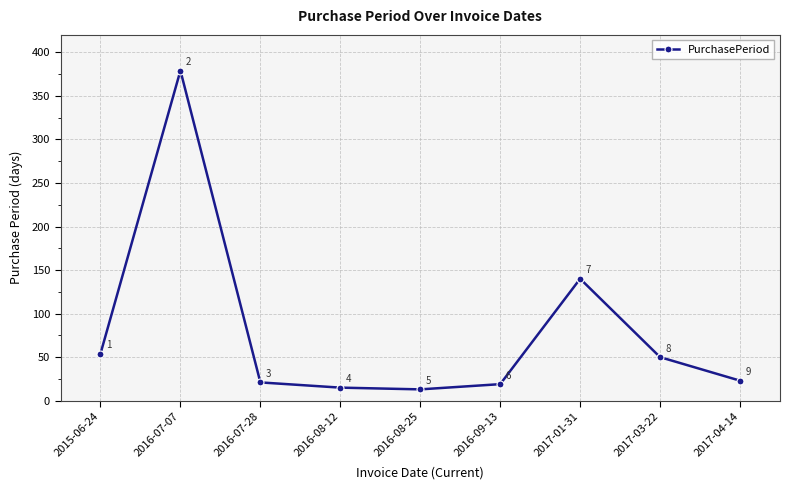

Does the chart have visible grid lines?

Yes